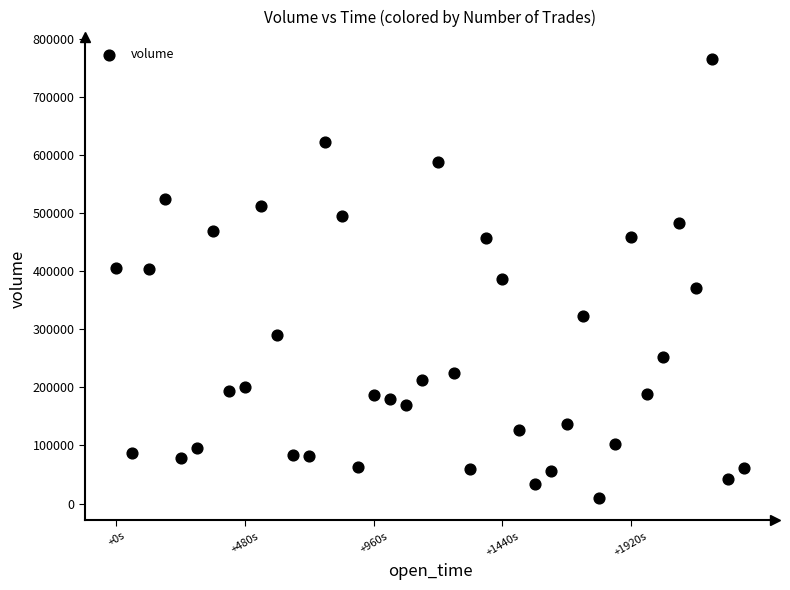

What is the range of Y values (max minus min)?

756123